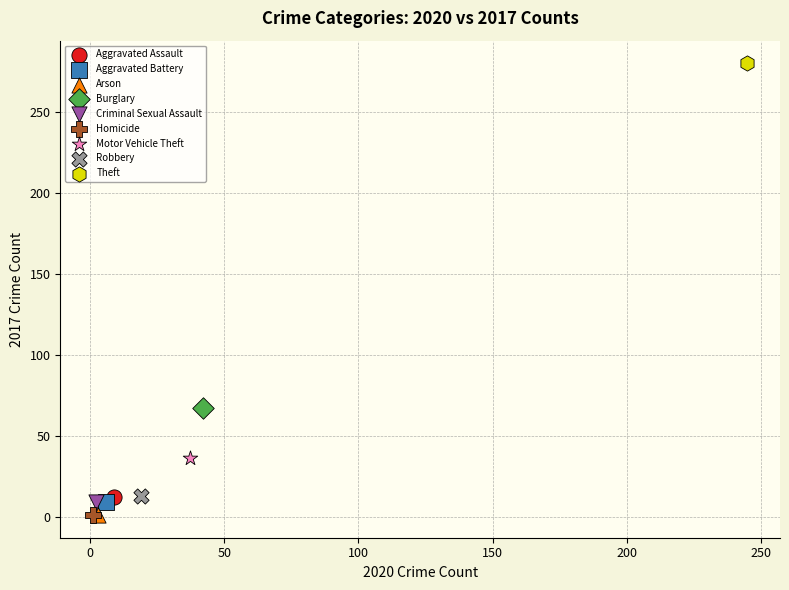

What are all the series names shown in the legend?

Aggravated Assault, Aggravated Battery, Arson, Burglary, Criminal Sexual Assault, Homicide, Motor Vehicle Theft, Robbery, Theft